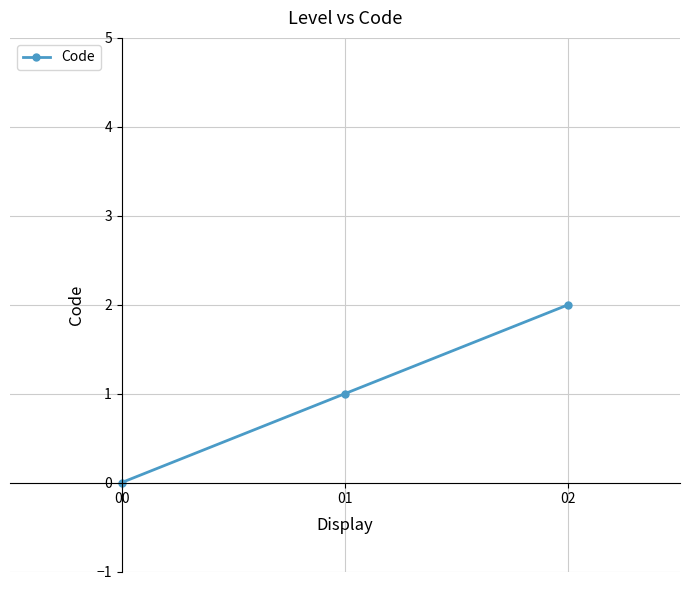

What is the sum of the values at 02 and 00?

2